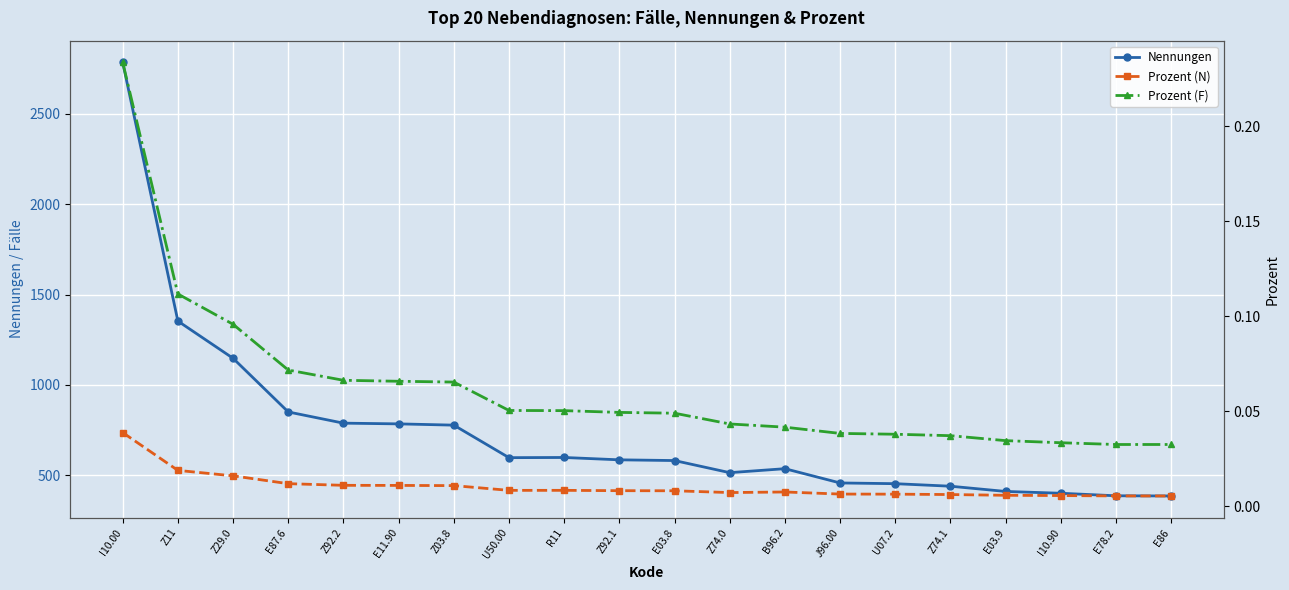

In Nennungen, how many points are lower than both neighbors (excluding endpoints)?

2